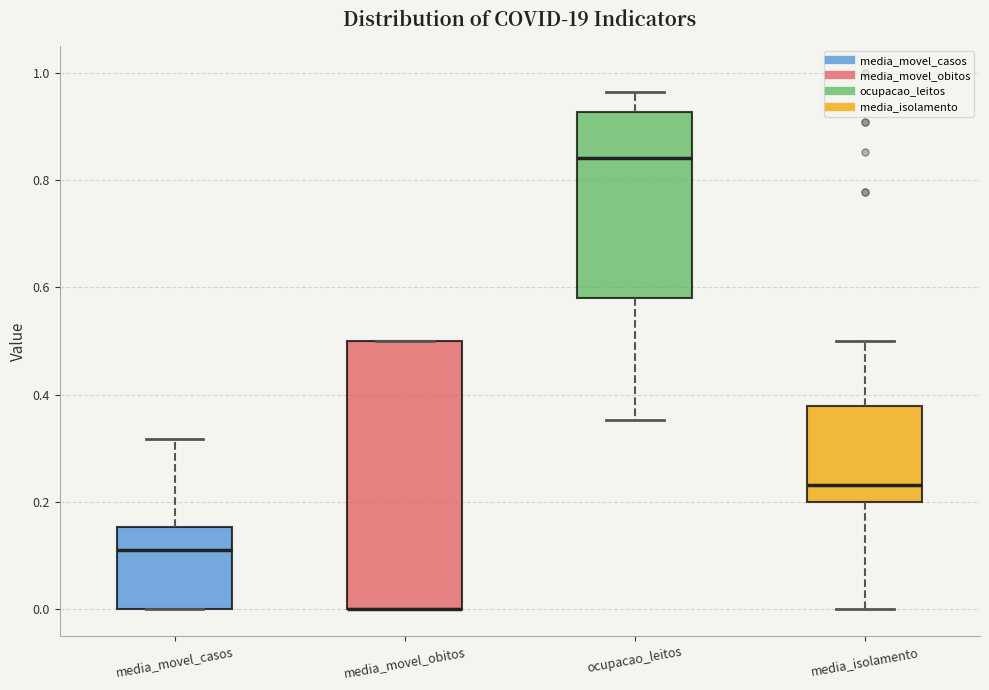

Where is the upper edge of the box for ocupacao_leitos on the y-axis? The values are not printed on the chart, so give them approximately, as read against the axis.

0.92